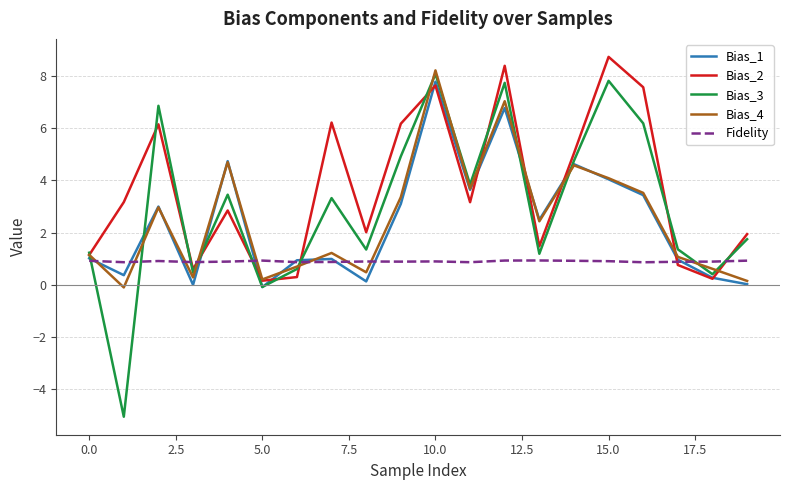

What is the maximum value shown in the chart?

8.7